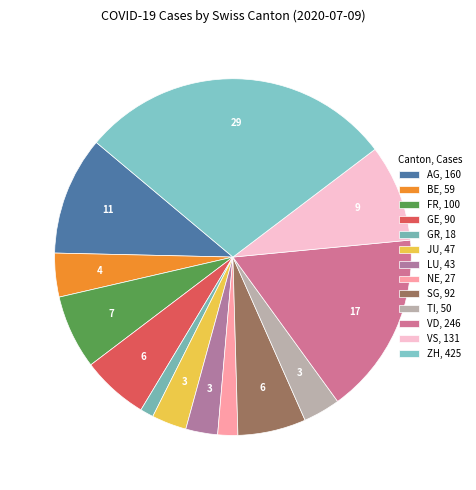

The AG slice represents 11% of the pie. True or false?

True